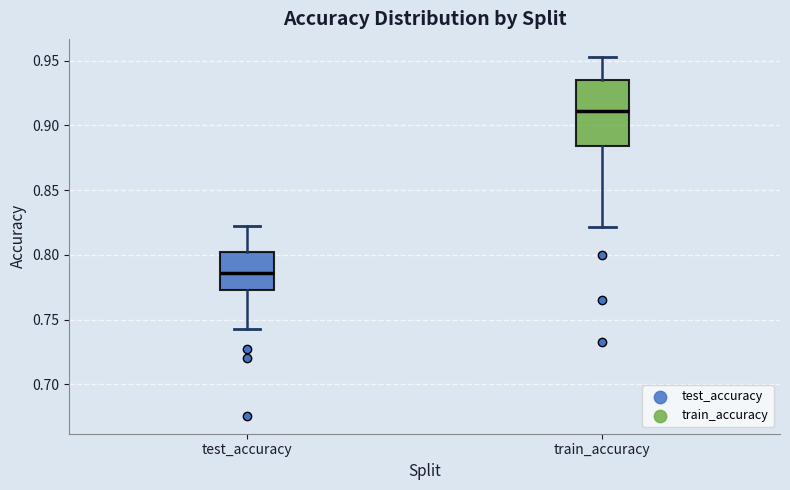

Reading left to right, transcribe this box plot: for each box, give where its median line is, the range the box spans, and where its two whiskers end, as read against the y-axis. The values are not printed on the chart, so give them approximately, as read against the axis.

test_accuracy: median 0.785, box 0.775 to 0.800, whiskers 0.745 to 0.825
train_accuracy: median 0.910, box 0.885 to 0.935, whiskers 0.820 to 0.955